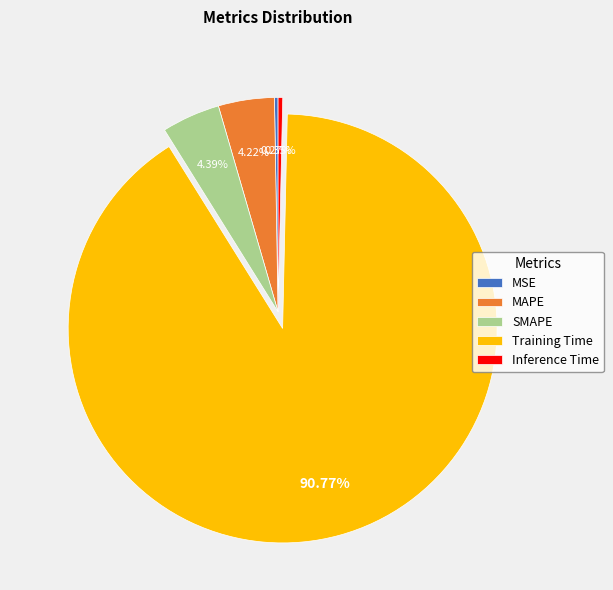

What is the majority slice?

Training Time